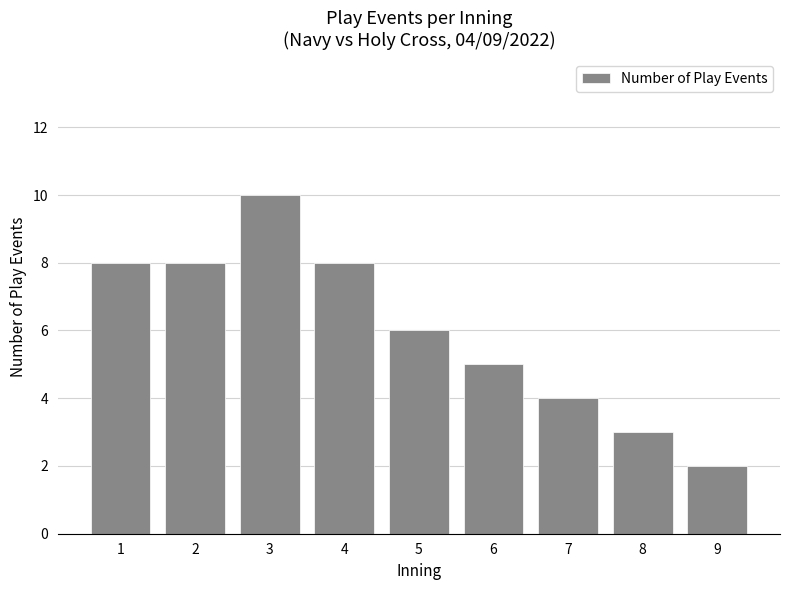

Count the number of categories in the chart.

9